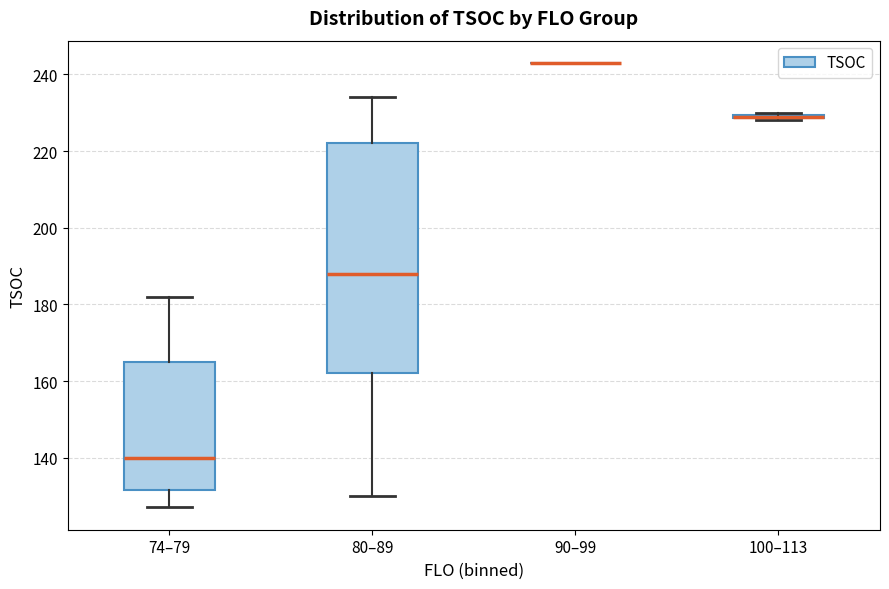

Which box is the tallest, from its lower edge to its upper edge?

80–89